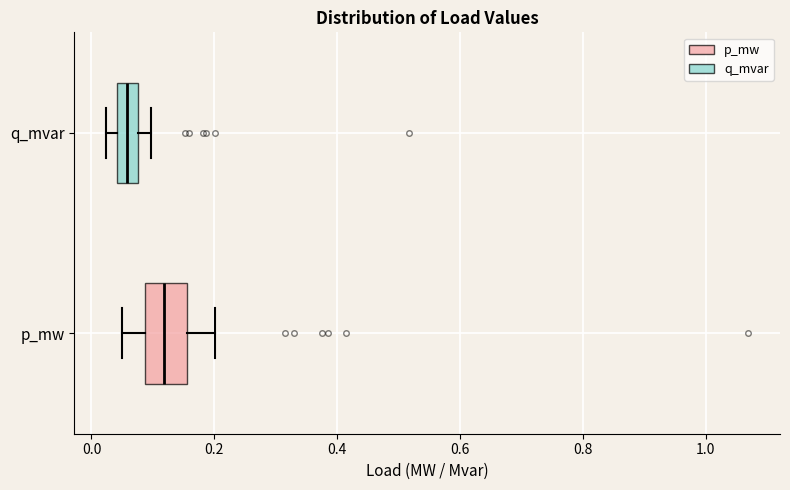

Reading bottom to top, read every box against the x-axis: the position of its median line, the range the box covers, and the ends of its whiskers. The values are not printed on the chart, so give them approximately, as read against the axis.

p_mw: median 0.12, box 0.08 to 0.16, whiskers 0.06 to 0.20
q_mvar: median 0.06, box 0.04 to 0.08, whiskers 0.02 to 0.10